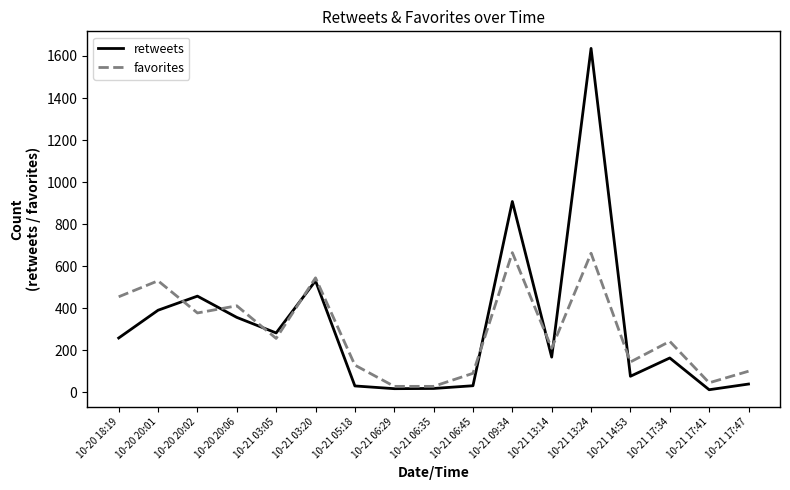

What is the total value across all series at 10-21 05:18?

161